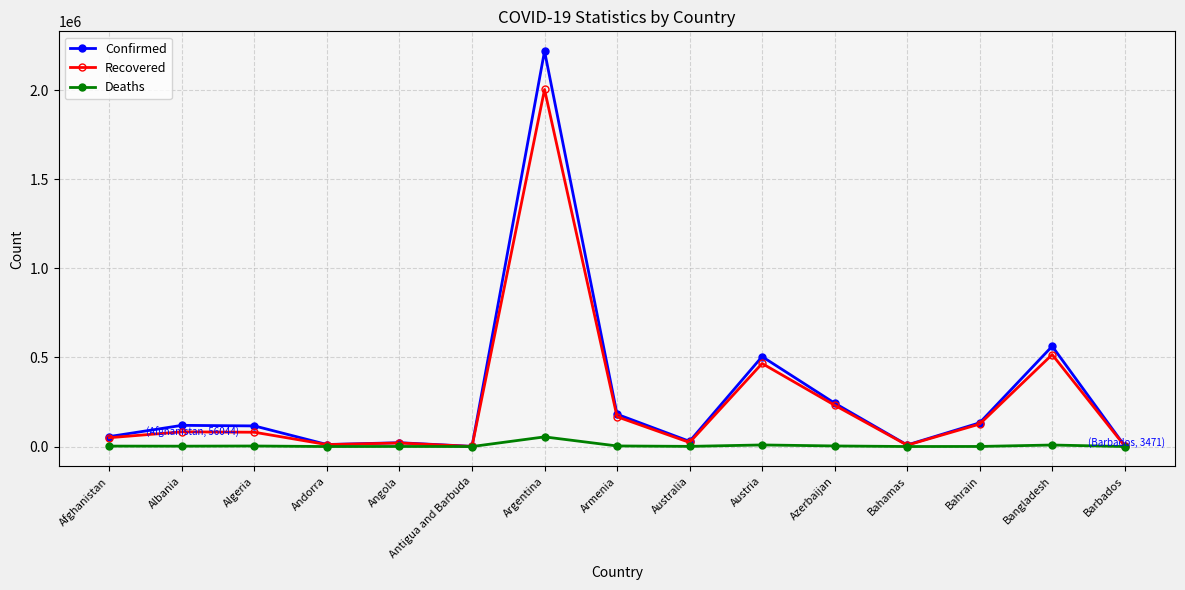

True or false: Confirmed has a value of 21489 at Angola.

True